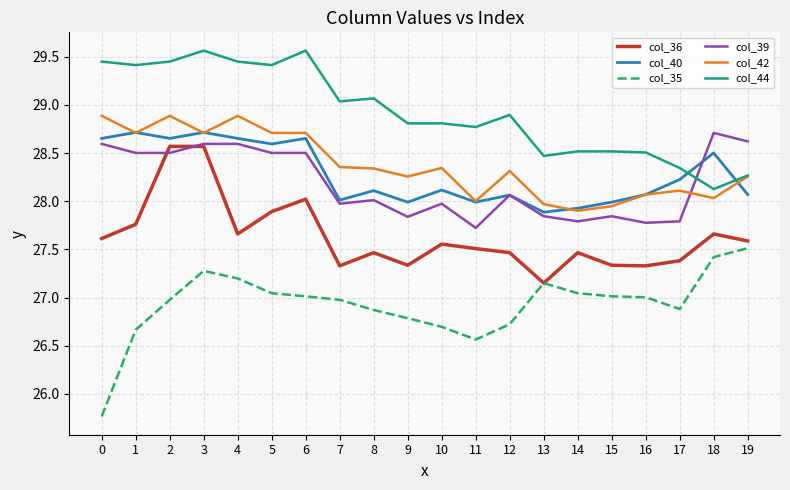

What is the greatest value displayed?

29.6